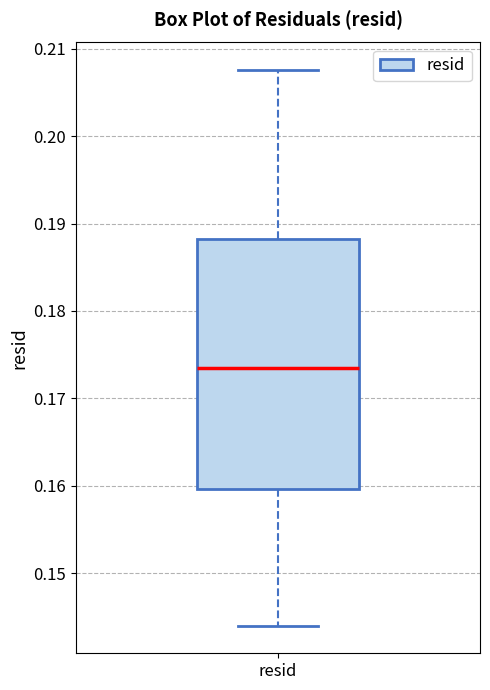

Where is the lower edge of the box for resid on the y-axis? The values are not printed on the chart, so give them approximately, as read against the axis.

0.160